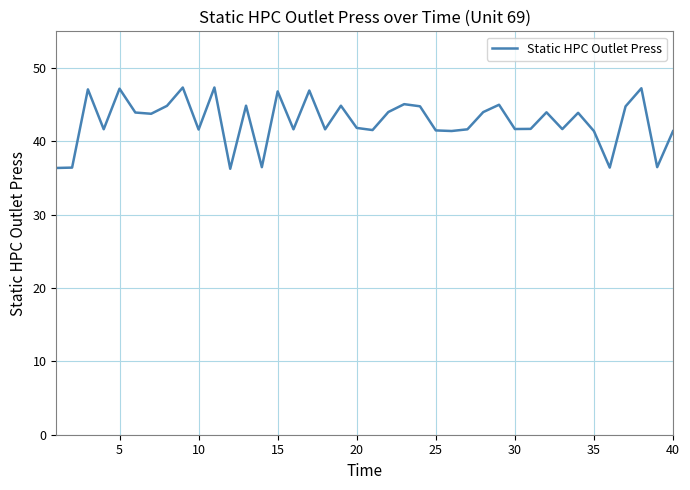

What is the greatest value displayed?

47.3